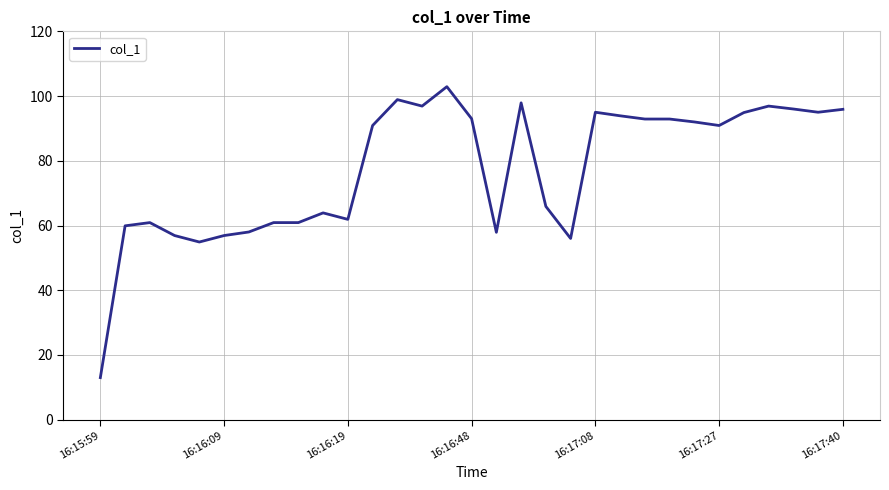

How many values are below 90?

14